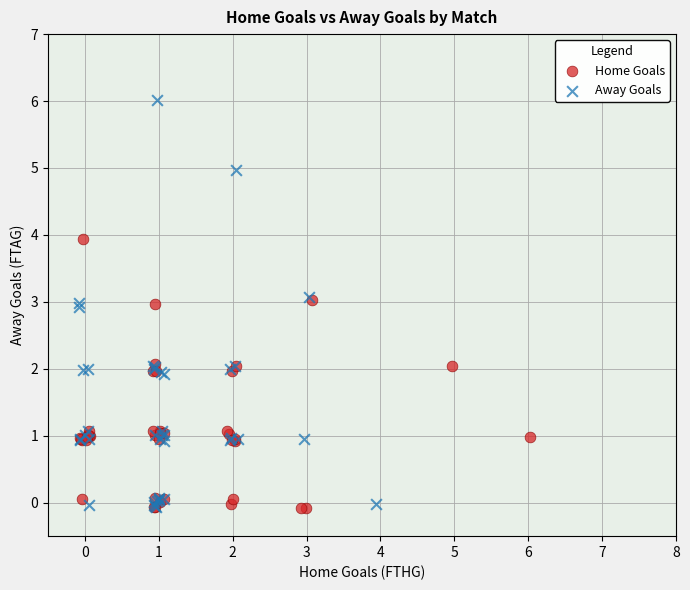

Which series contains the highest Y value?

Away Goals